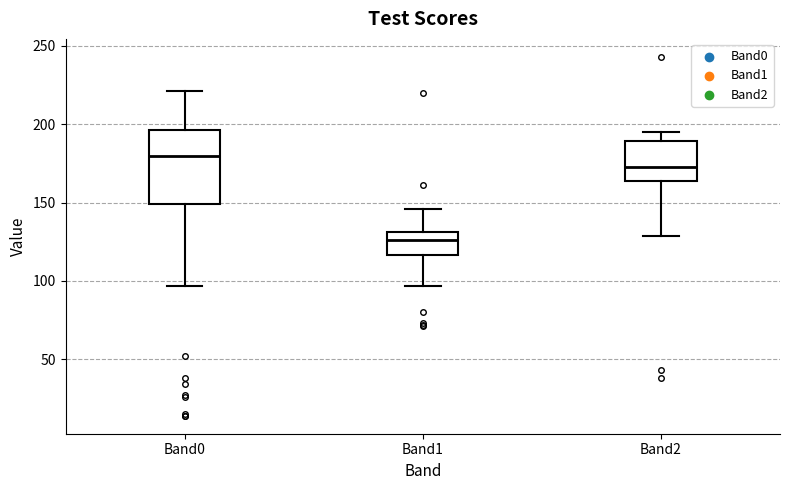

Reading left to right, read every box against the y-axis: the position of its median line, the range the box covers, and the ends of its whiskers. The values are not printed on the chart, so give them approximately, as read against the axis.

Band0: median 180, box 150 to 195, whiskers 95 to 220
Band1: median 125, box 115 to 130, whiskers 95 to 145
Band2: median 175, box 165 to 190, whiskers 130 to 195